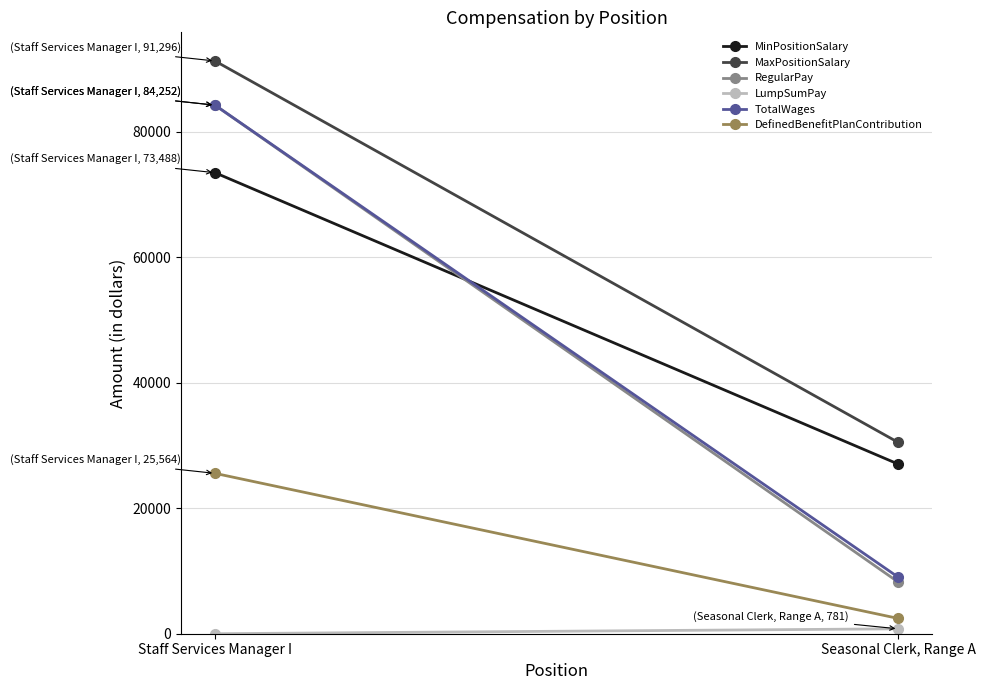

How many series are shown in this chart?

6